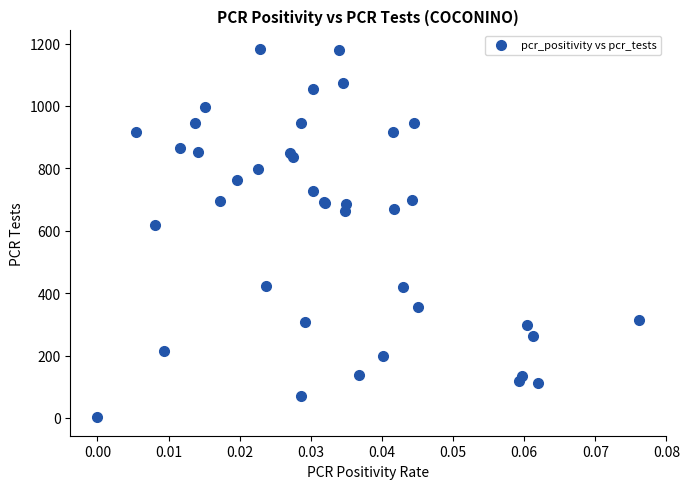

What Y value in the scatter plot is closest to 592?

617